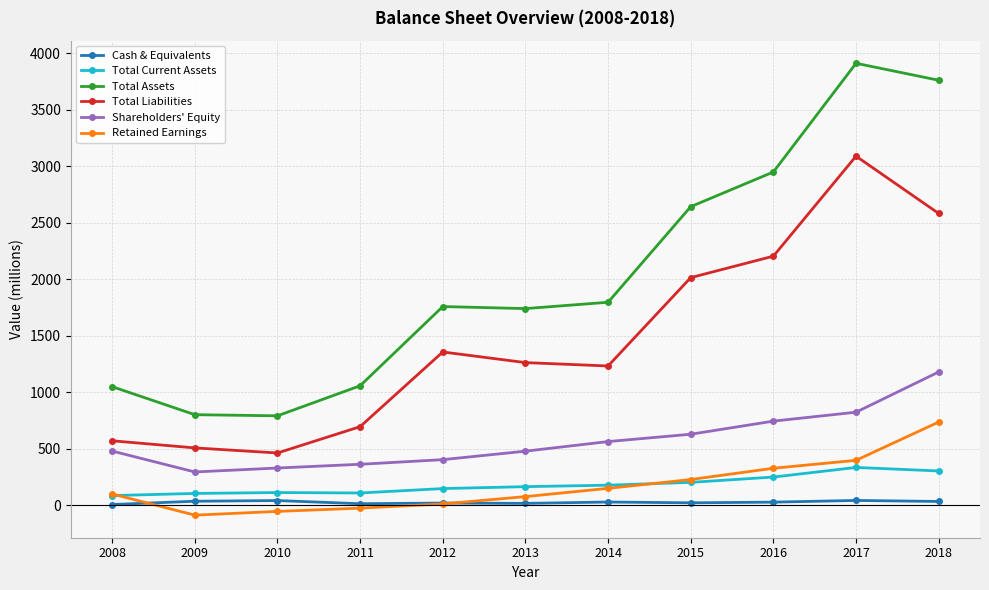

Rank the series by their maximum value, from highest to lowest.

Total Assets, Total Liabilities, Shareholders' Equity, Retained Earnings, Total Current Assets, Cash & Equivalents